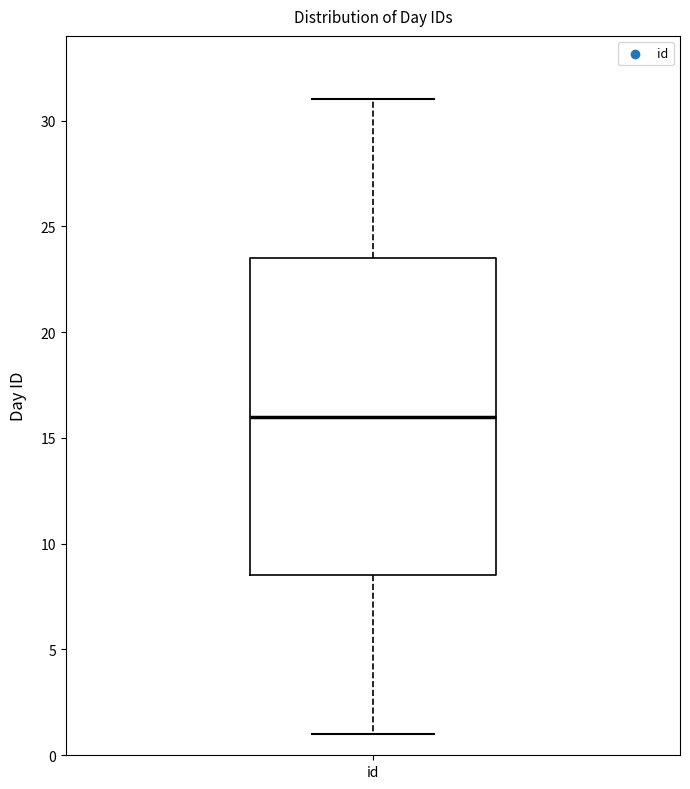

Transcribe this box plot: give where the median line is, the range the box spans, and where the two whiskers end, as read against the y-axis. The values are not printed on the chart, so give them approximately, as read against the axis.

median 16.0, box 8.5 to 23.5, whiskers 1.0 to 31.0